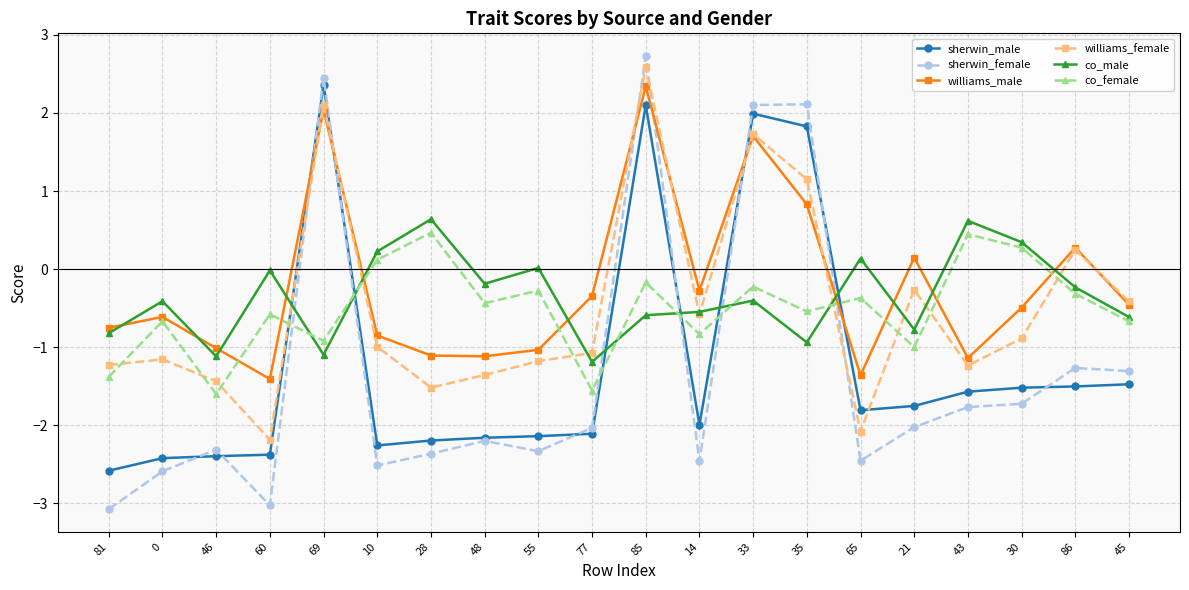

In co_female, how many points are higher than both neighbors (excluding endpoints)?

8